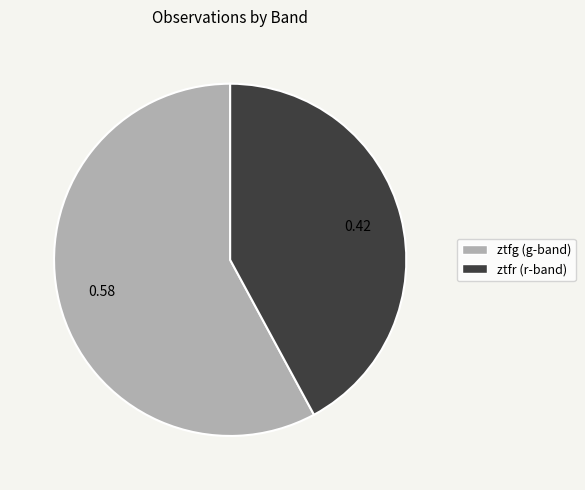

Combined, do ztfg and ztfr account for over 50%?

Yes